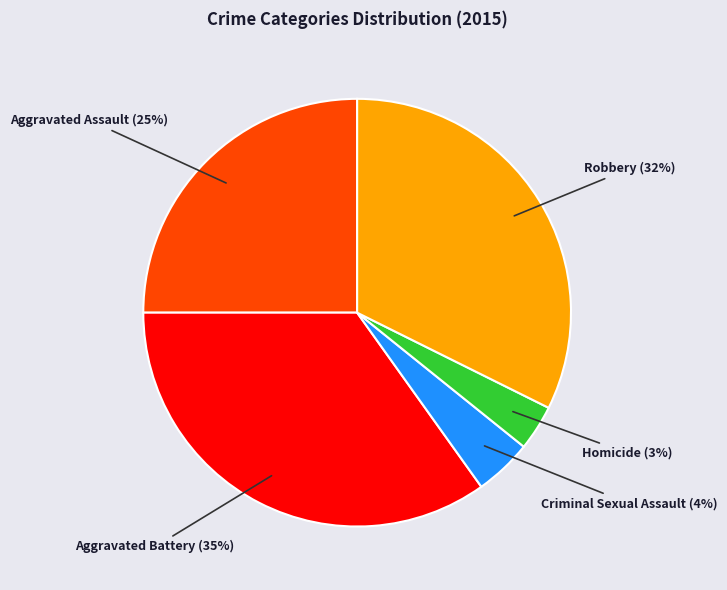

To the nearest percent, what is the average slice percentage?

20%